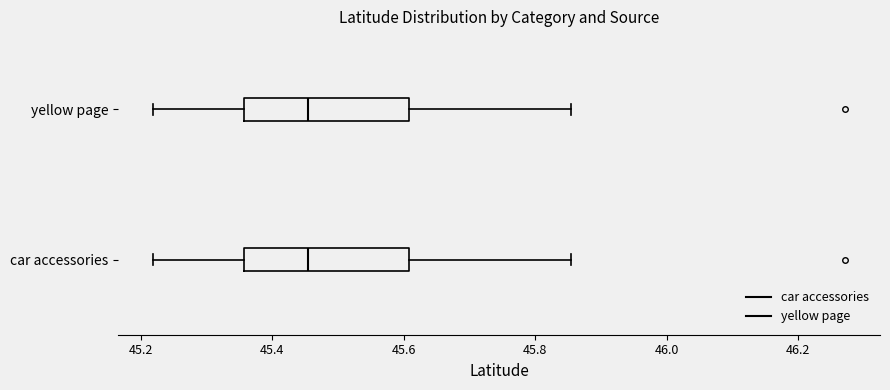

Where does the right whisker of the box for yellow page end on the x-axis? The values are not printed on the chart, so give them approximately, as read against the axis.

45.86